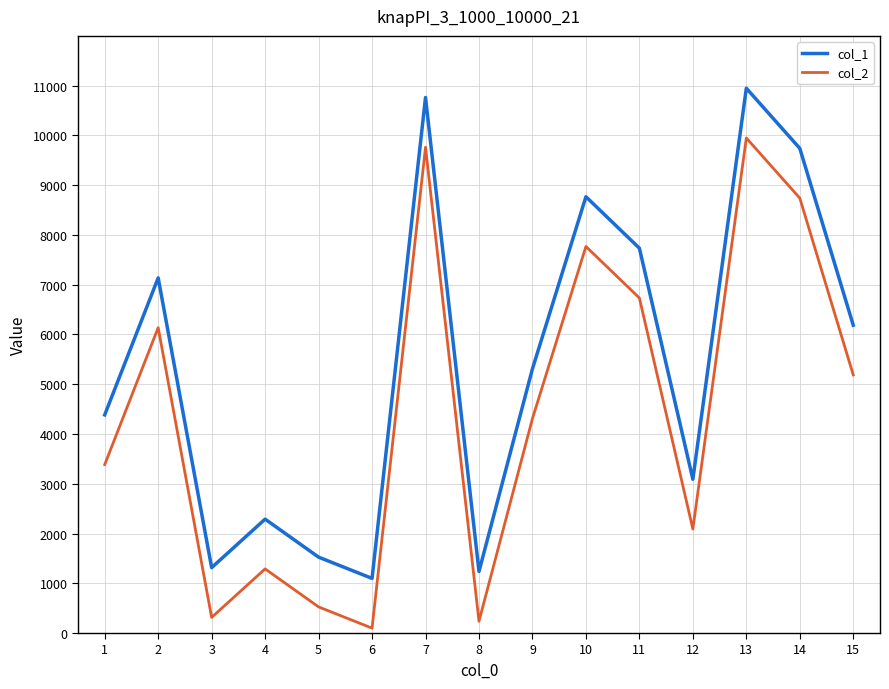

True or false: col_1 has a value of 6186 at 15.

True